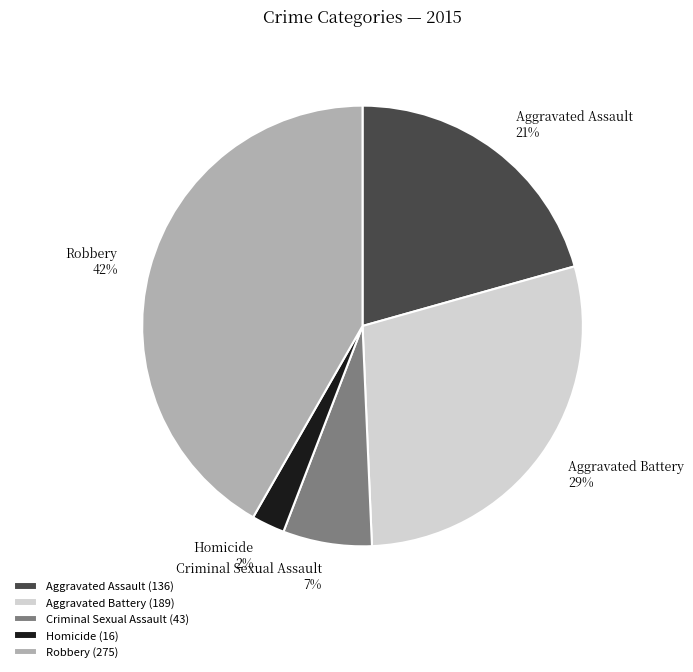

Does any single category account for the majority?

No